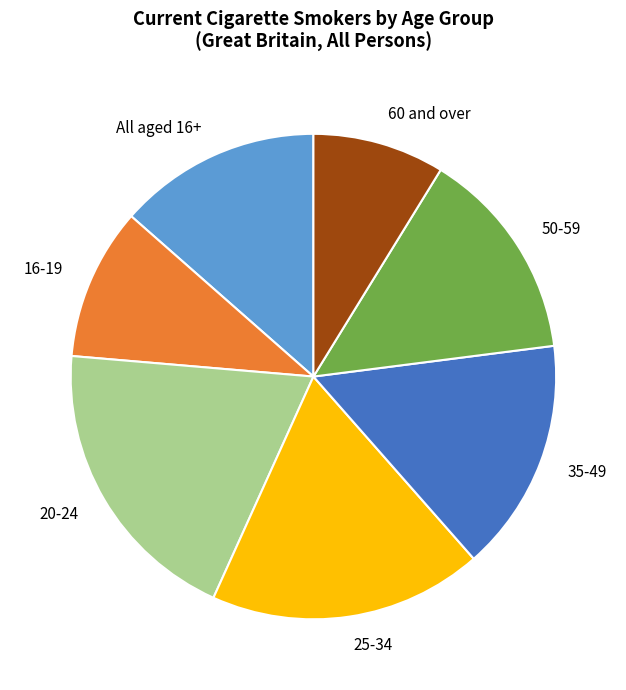

What is the ratio of the value at 25-34 to the value at 60 and over?

2.1